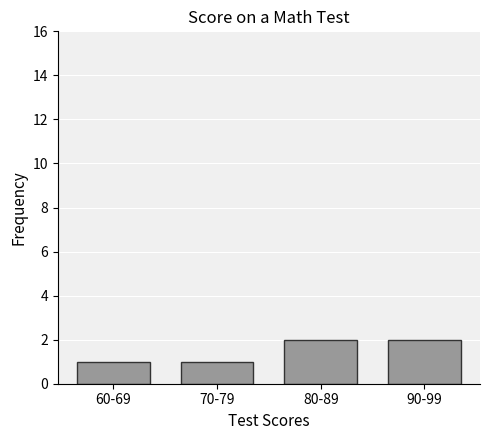

Reading left to right, transcribe all the data shown in this chart.

60-69=1	70-79=1	80-89=2	90-99=2